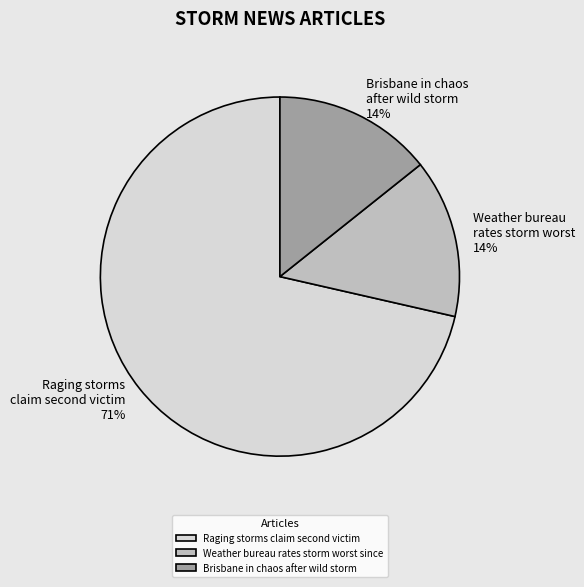

Does Weather bureau rates storm worst since represent more than half of the total?

No